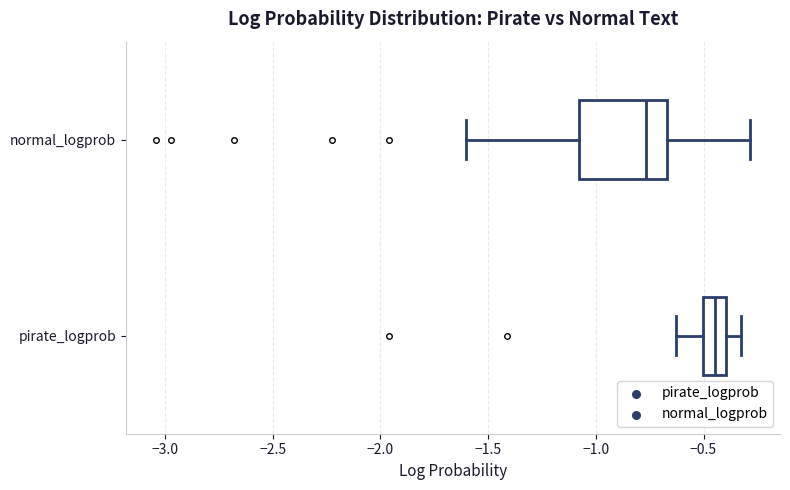

Reading bottom to top, read every box against the x-axis: the position of its median line, the range the box covers, and the ends of its whiskers. The values are not printed on the chart, so give them approximately, as read against the axis.

pirate_logprob: median -0.45, box -0.50 to -0.40, whiskers -0.65 to -0.35
normal_logprob: median -0.75, box -1.10 to -0.65, whiskers -1.60 to -0.30